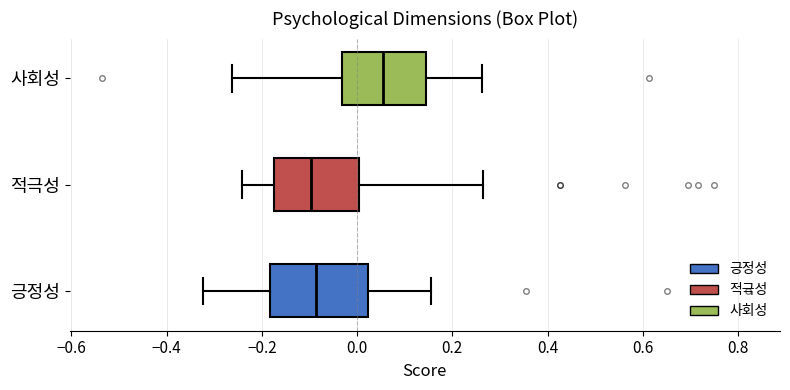

Where does the right whisker of the box for 긍정성 end on the x-axis? The values are not printed on the chart, so give them approximately, as read against the axis.

0.16